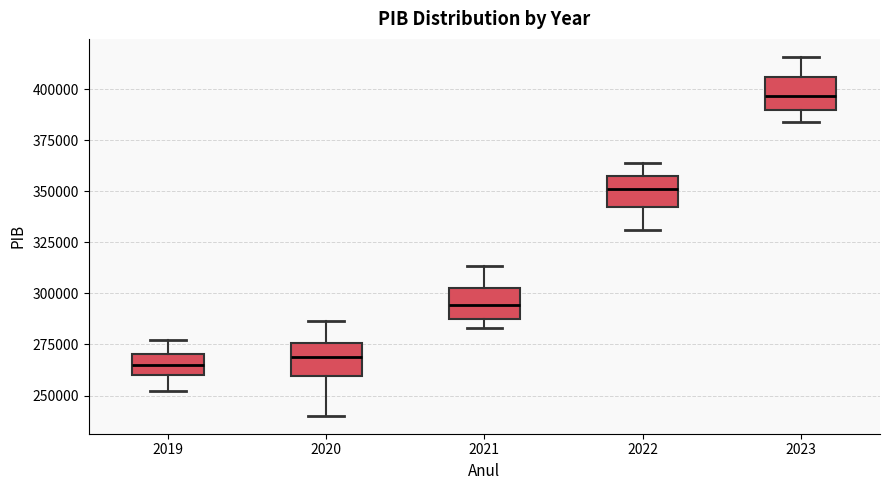

Reading left to right, transcribe this box plot: for each box, give where its median line is, the range the box spans, and where its two whiskers end, as read against the y-axis. The values are not printed on the chart, so give them approximately, as read against the axis.

2019: median 265000, box 260000 to 270000, whiskers 250000 to 275000
2020: median 270000, box 260000 to 275000, whiskers 240000 to 285000
2021: median 295000, box 290000 to 305000, whiskers 285000 to 315000
2022: median 350000, box 345000 to 360000, whiskers 330000 to 365000
2023: median 395000, box 390000 to 405000, whiskers 385000 to 415000